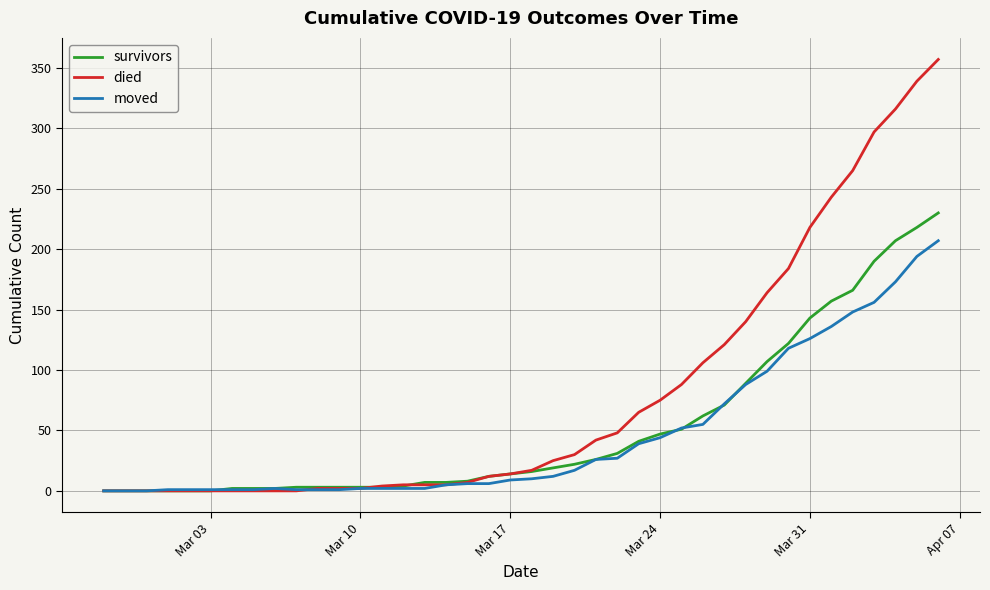

What is the maximum value shown in the chart?

357